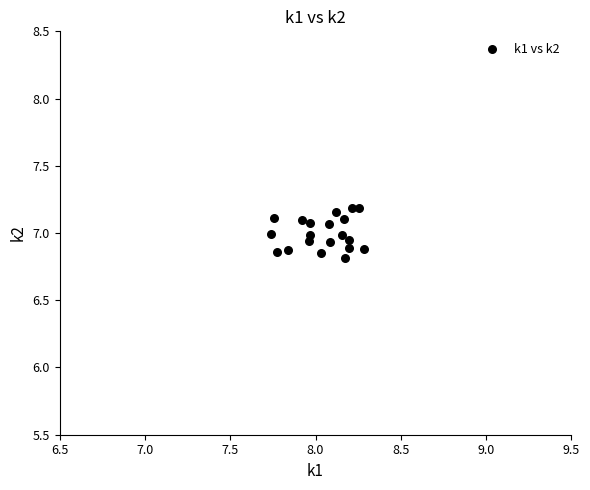

What is the range of Y values (max minus min)?

0.4